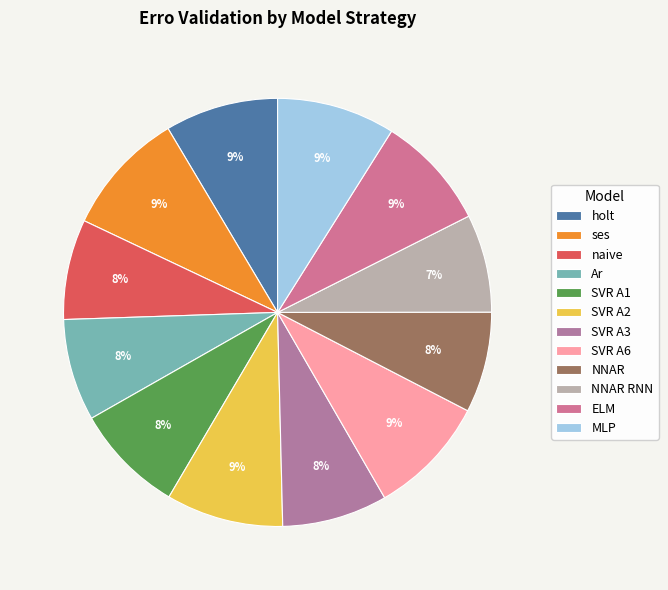

Count the number of slices in the pie.

12